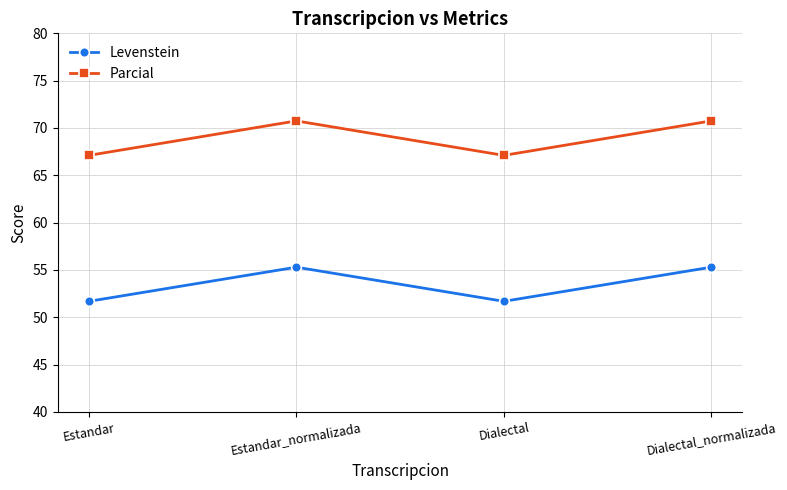

What value does the Parcial series have at Dialectal_normalizada?

70.7